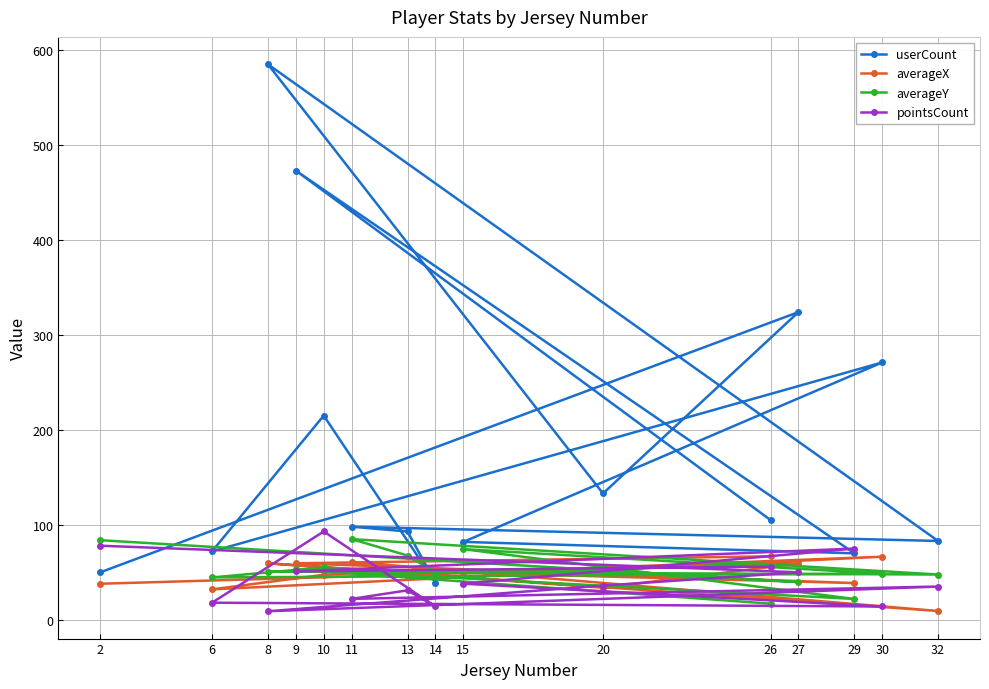

What is the approximate value of averageY at 27?

39.7